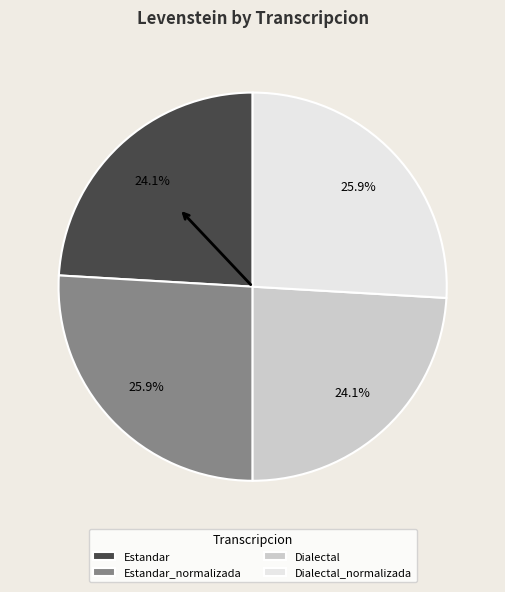

Is the sum of Dialectal_normalizada and Estandar_normalizada greater than half?

Yes